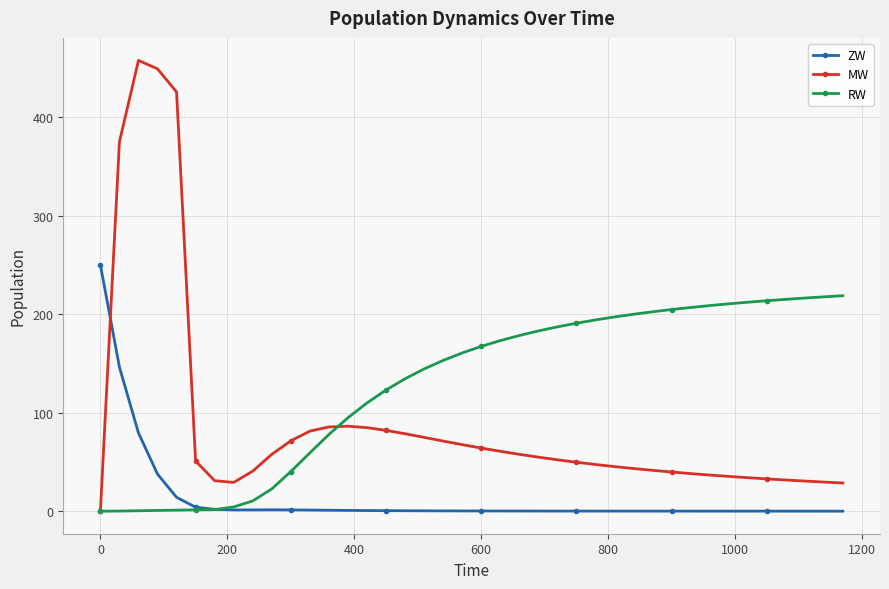

What are all the series names shown in the legend?

ZW, MW, RW